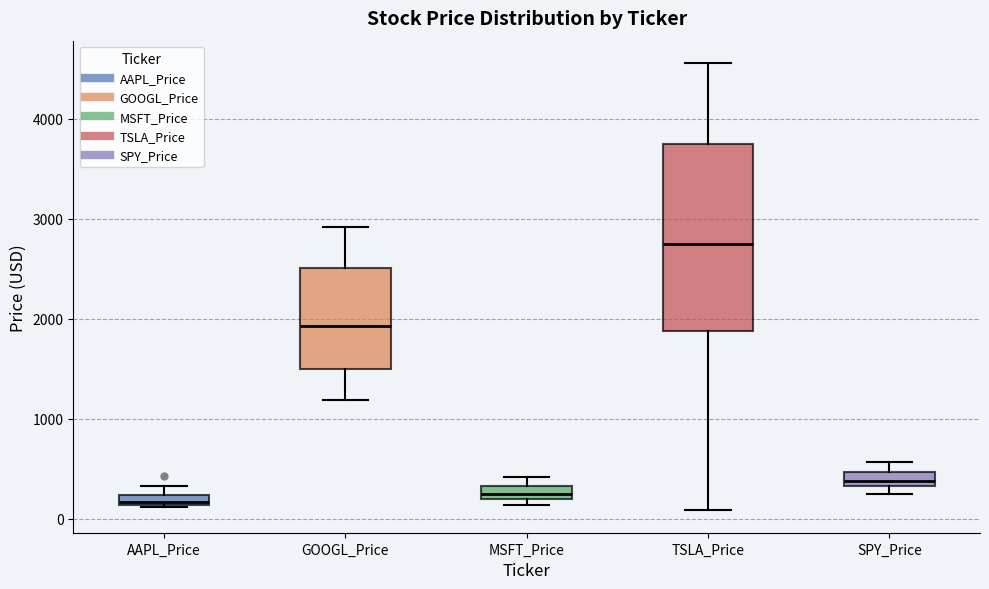

Where is the upper edge of the box for AAPL_Price on the y-axis? The values are not printed on the chart, so give them approximately, as read against the axis.

200